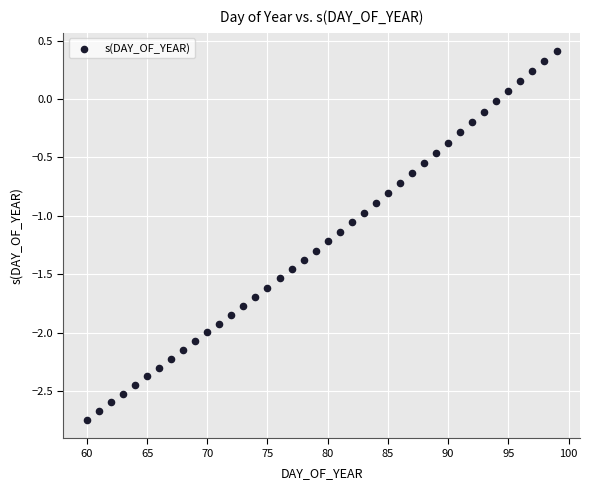

What is the range of Y values (max minus min)?

3.2